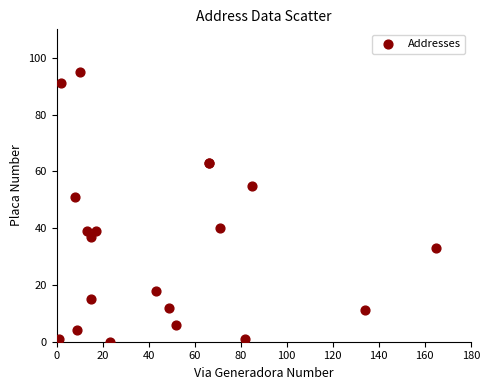

What Y value in the scatter plot is closest to 47?

51